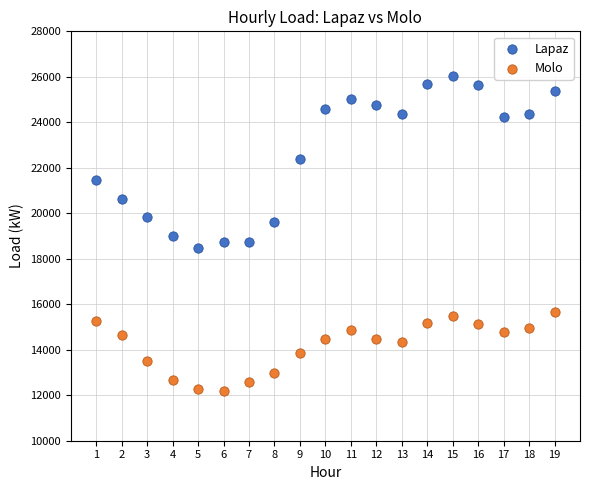

Which series reaches the maximum Y coordinate?

Lapaz